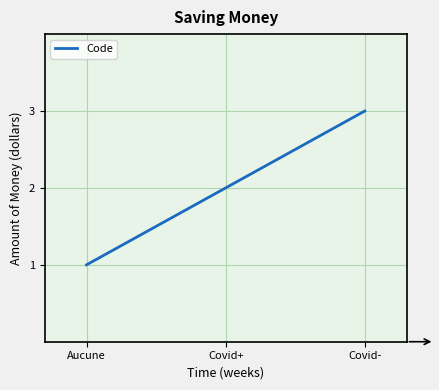

Reading left to right, transcribe all the data shown in this chart.

1	2	3